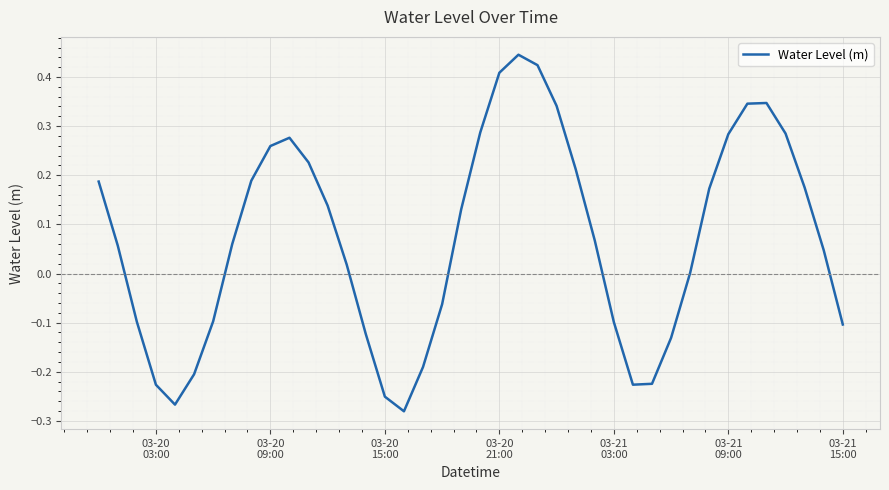

What is the sum of all values?

2.8